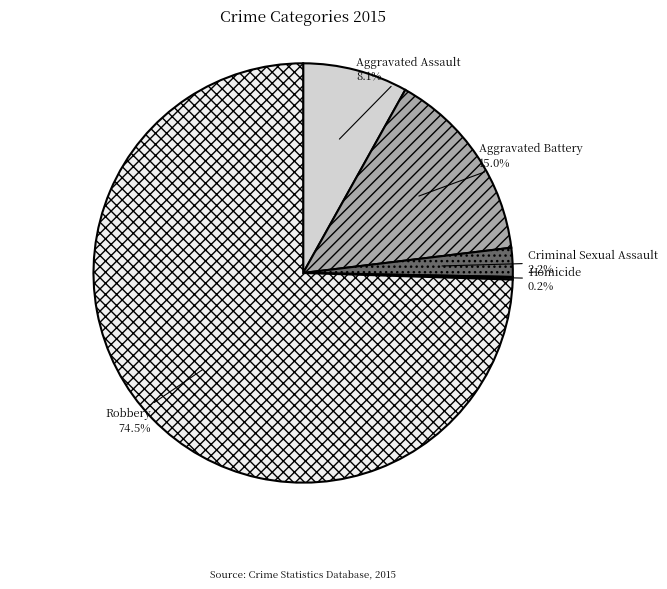

To the nearest percent, what portion does Criminal Sexual Assault represent?

2%